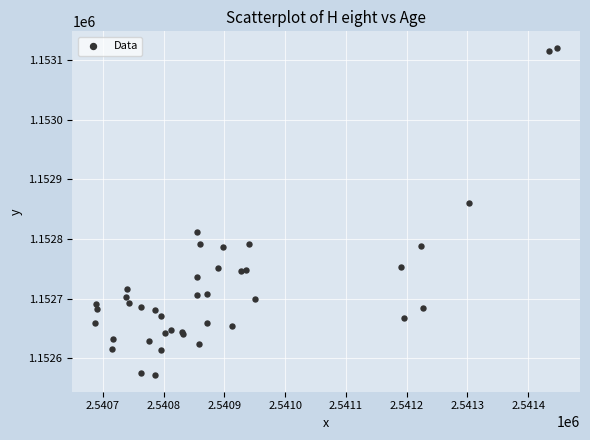

What Y value in the scatter plot is closest to 1152846?

1152861.1